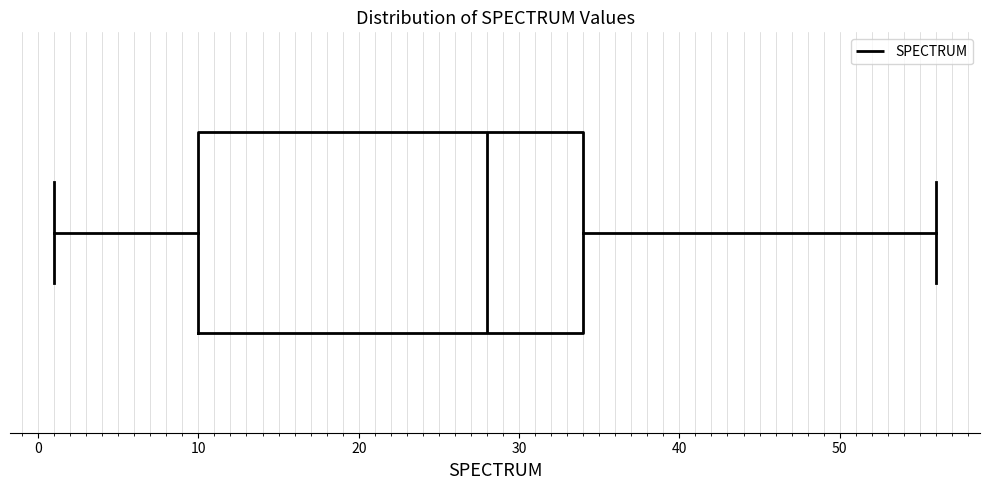

Read this box plot against the x-axis: the position of the median line, the range covered by the box, and the ends of both whiskers. The values are not printed on the chart, so give them approximately, as read against the axis.

median 28, box 10 to 34, whiskers 1 to 56